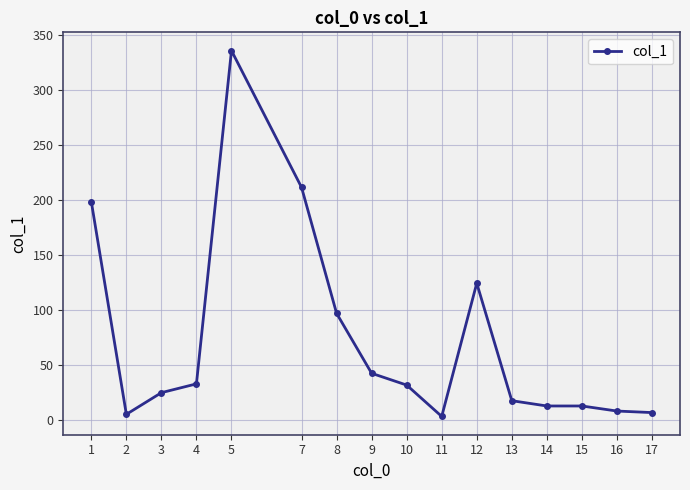

The value at 7 is 93.0. True or false?

False